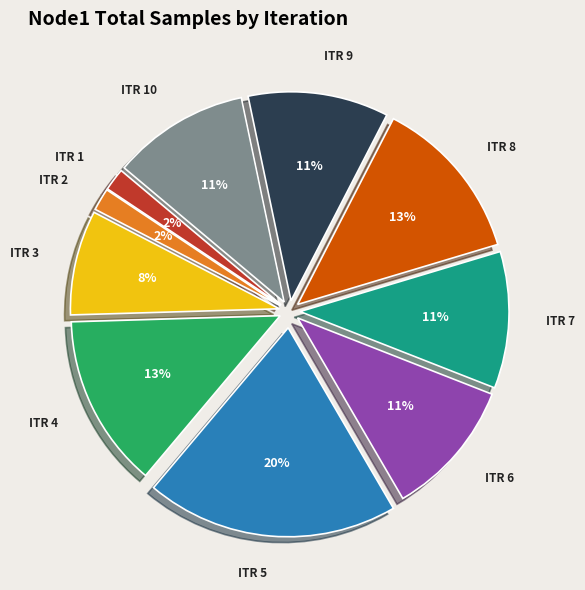

Do ITR 5 and ITR 2 together represent more than half of the pie?

No